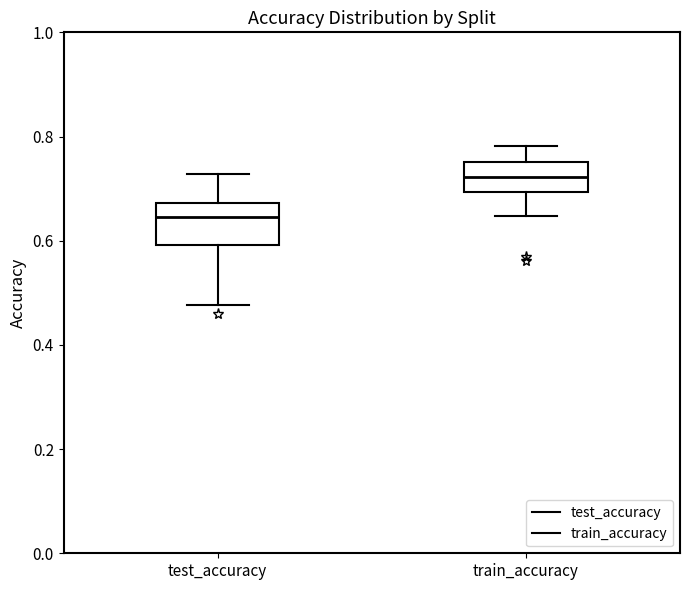

Reading left to right, transcribe this box plot: for each box, give where its median line is, the range the box spans, and where its two whiskers end, as read against the y-axis. The values are not printed on the chart, so give them approximately, as read against the axis.

test_accuracy: median 0.64, box 0.60 to 0.68, whiskers 0.48 to 0.72
train_accuracy: median 0.72, box 0.70 to 0.76, whiskers 0.64 to 0.78